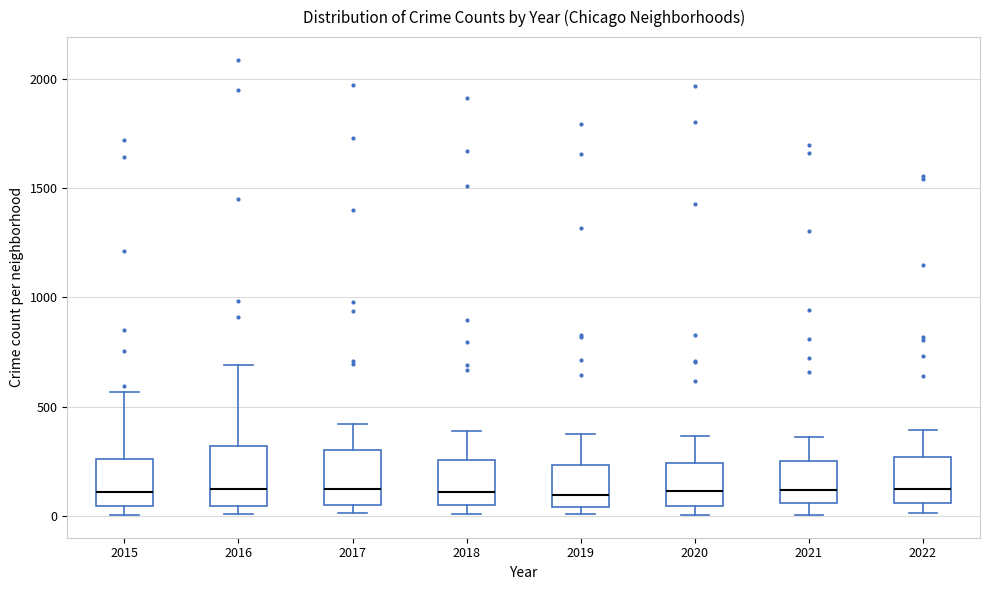

Reading left to right, read every box against the y-axis: the position of its median line, the range the box covers, and the ends of its whiskers. The values are not printed on the chart, so give them approximately, as read against the axis.

2015: median 100, box 50 to 250, whiskers 0 to 550
2016: median 150, box 50 to 300, whiskers 0 to 700
2017: median 100, box 50 to 300, whiskers 0 to 400
2018: median 100, box 50 to 250, whiskers 0 to 400
2019: median 100, box 50 to 250, whiskers 0 to 400
2020: median 100, box 50 to 250, whiskers 0 to 350
2021: median 100, box 50 to 250, whiskers 0 to 350
2022: median 150, box 50 to 250, whiskers 0 to 400